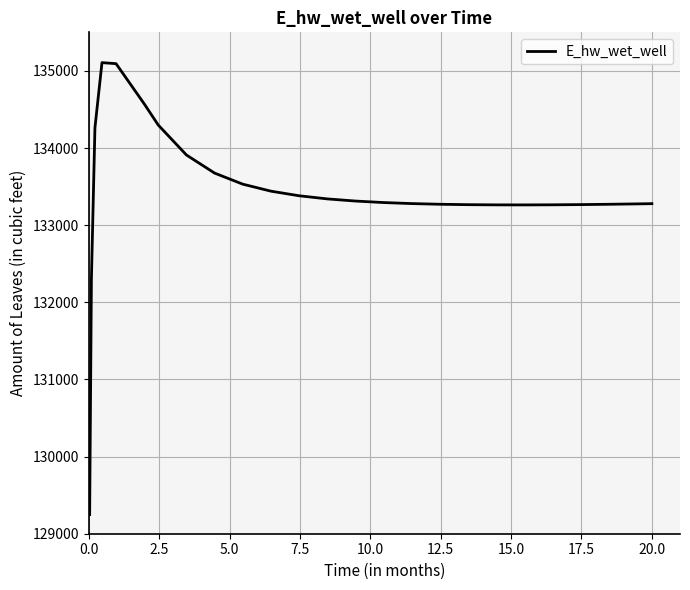

What is the greatest value displayed?

135107.2